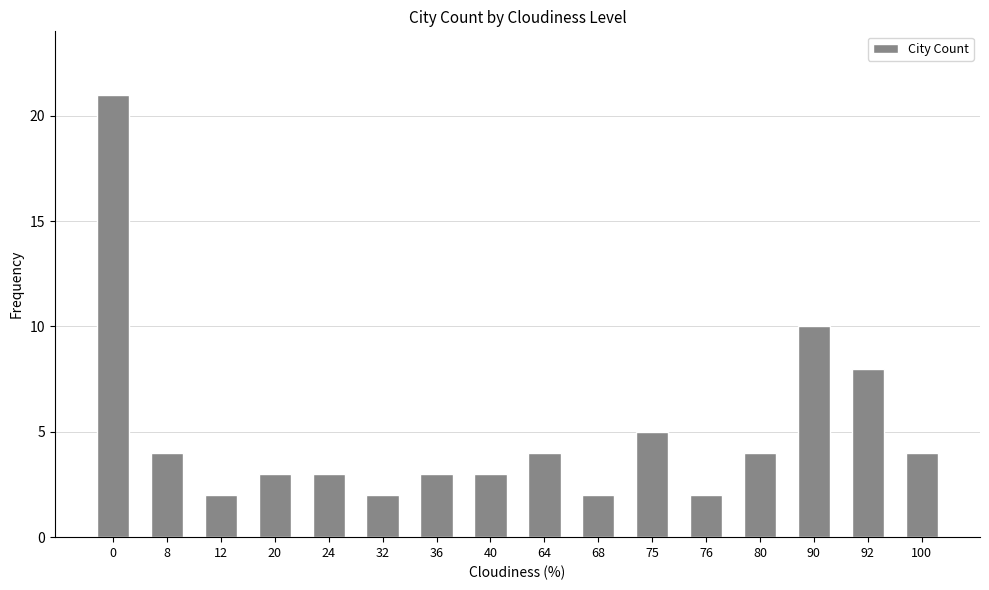

What is the difference between the second highest and second lowest values?

8